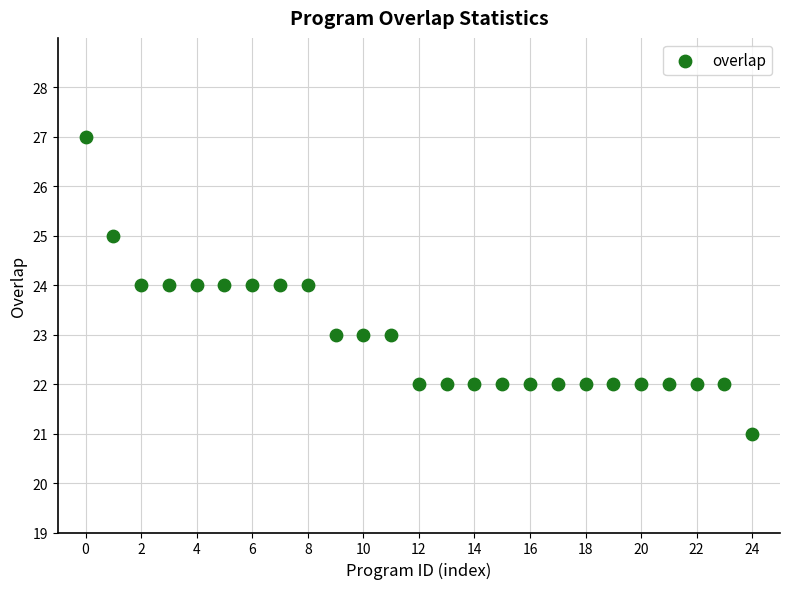

What is the range of Y values (max minus min)?

6